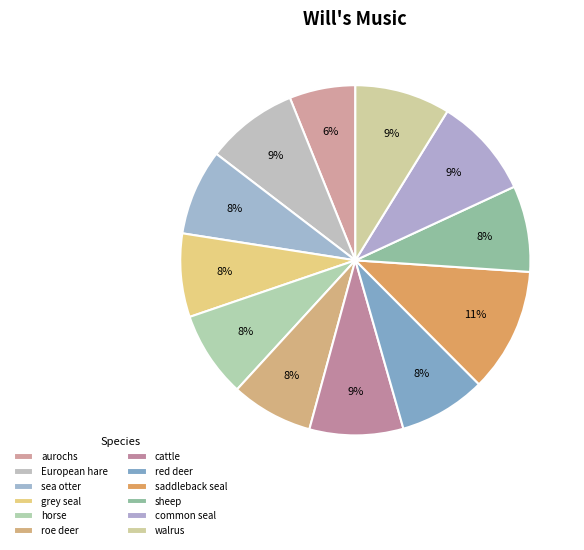

What is the ratio of the value at sea otter to the value at sheep?

1.0